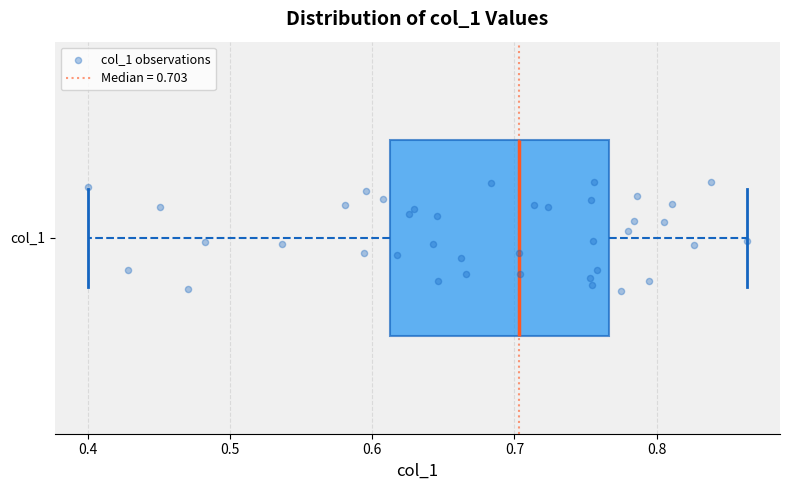

Read this box plot against the x-axis: the position of the median line, the range covered by the box, and the ends of both whiskers. The values are not printed on the chart, so give them approximately, as read against the axis.

median 0.70, box 0.61 to 0.77, whiskers 0.40 to 0.86